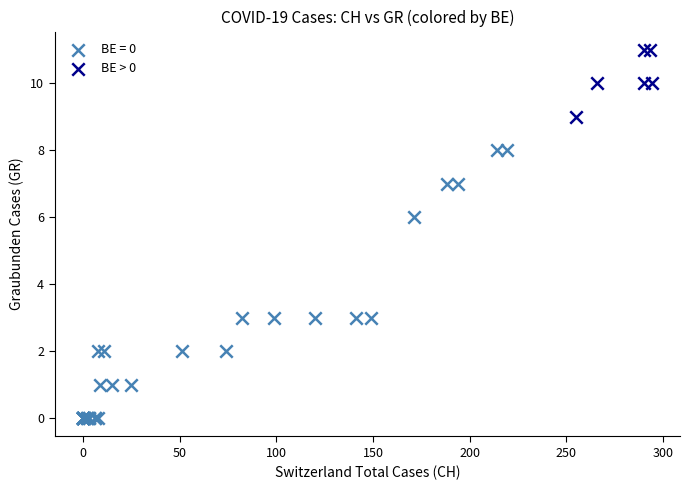

Which series has the widest spread of Y values?

BE = 0